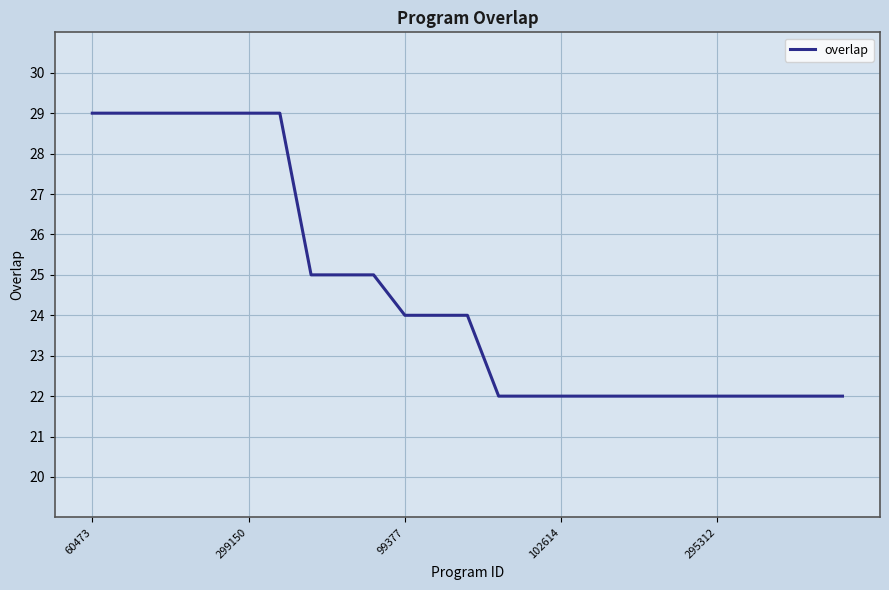

What is the difference between the maximum and minimum values?

7